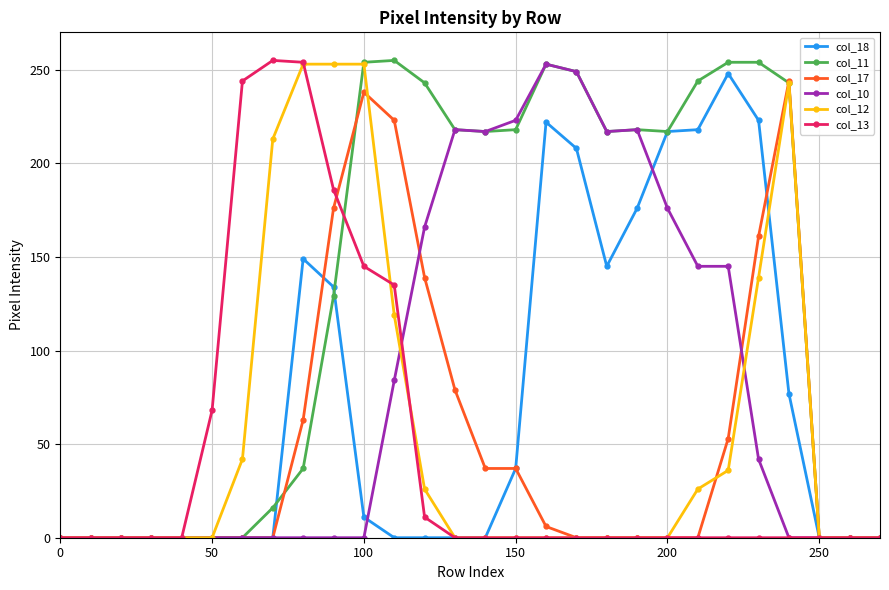

What is the maximum value shown in the chart?

255